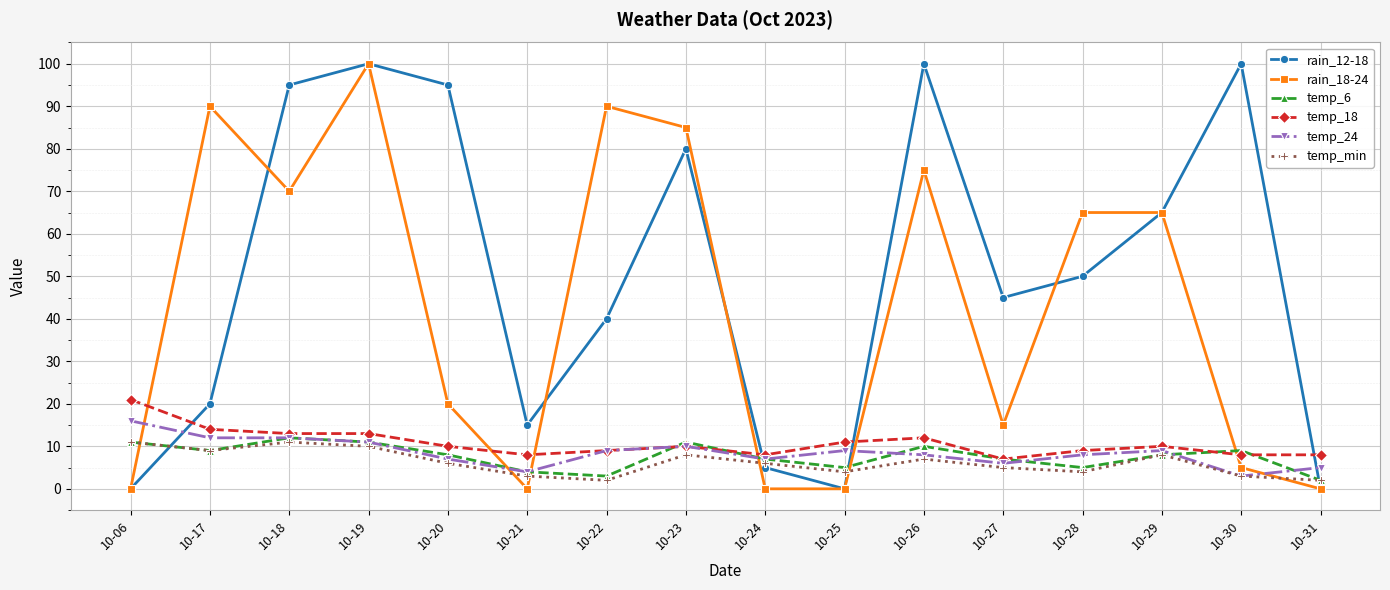

True or false: temp_6 has a value of 7 at 10-27.

True